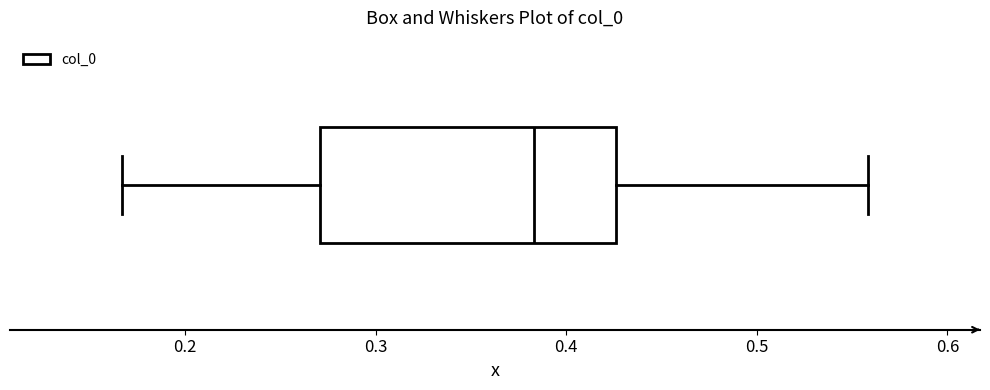

Transcribe this box plot: give where the median line is, the range the box spans, and where the two whiskers end, as read against the x-axis. The values are not printed on the chart, so give them approximately, as read against the axis.

median 0.38, box 0.27 to 0.43, whiskers 0.17 to 0.56